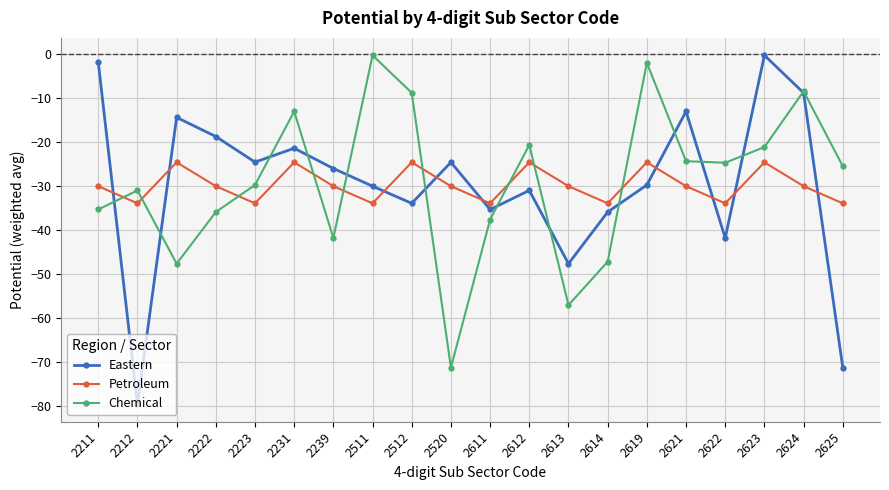

After their last crossing, which series has the higher values: Eastern or Chemical?

Chemical